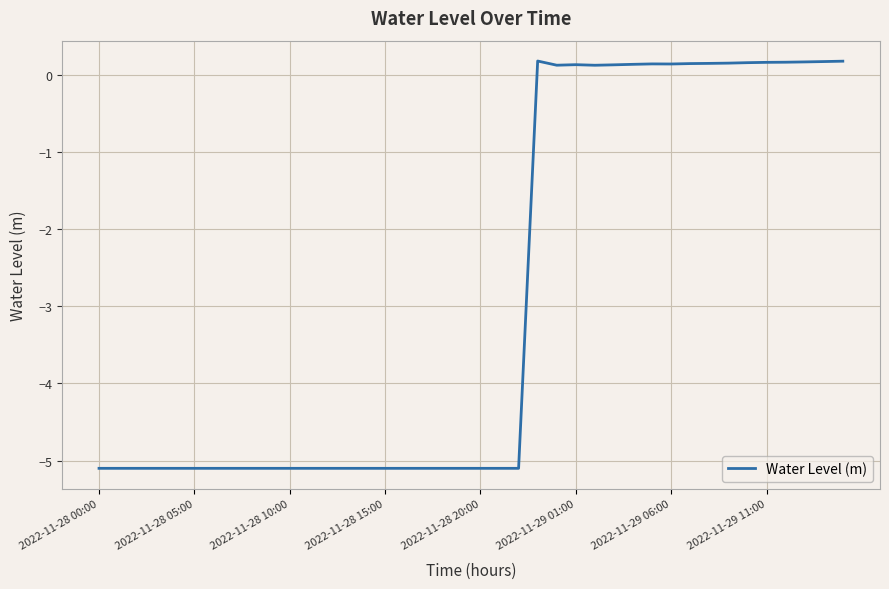

Is this an area chart (filled region under the line)?

No